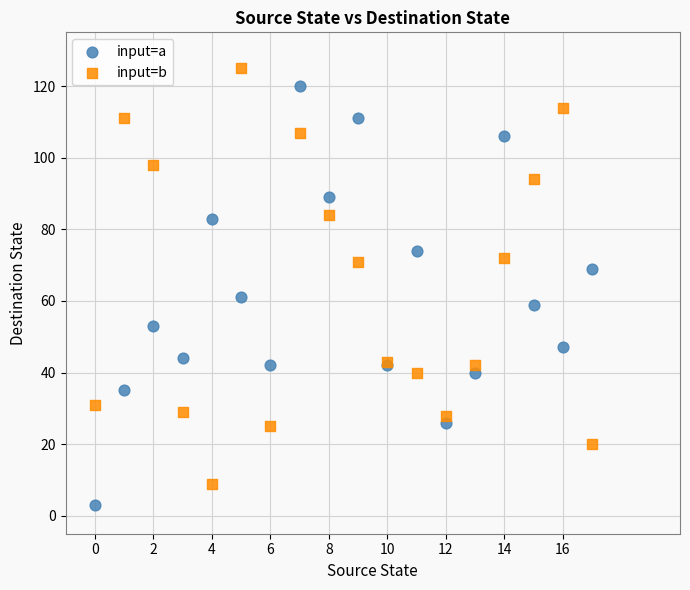

Which series contains the lowest Y value?

input=a